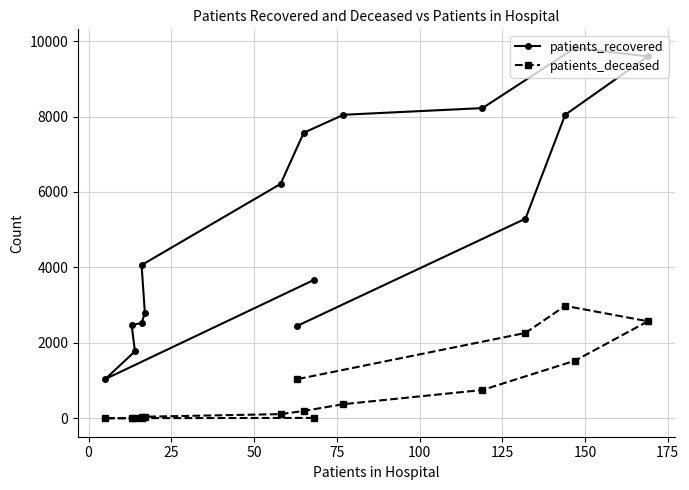

True or false: patients_recovered has a value of 8062 at 14.

False